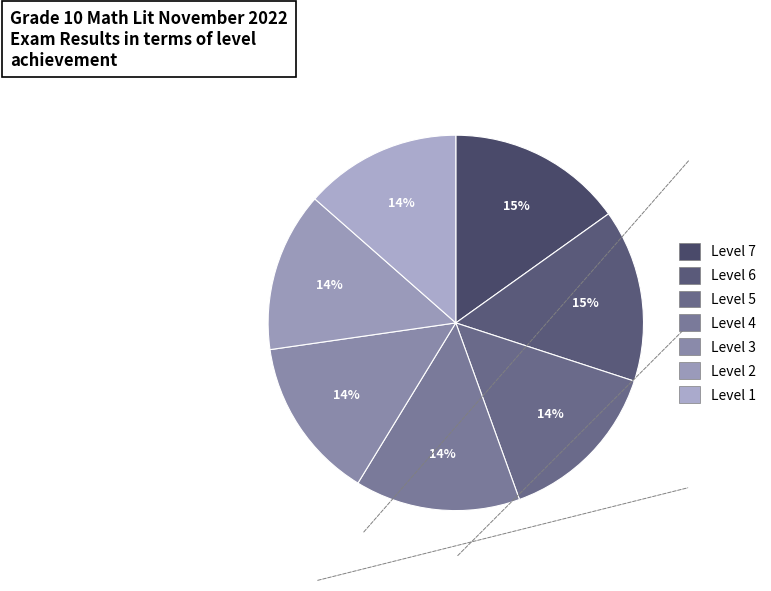

How many slices are in this pie chart?

7